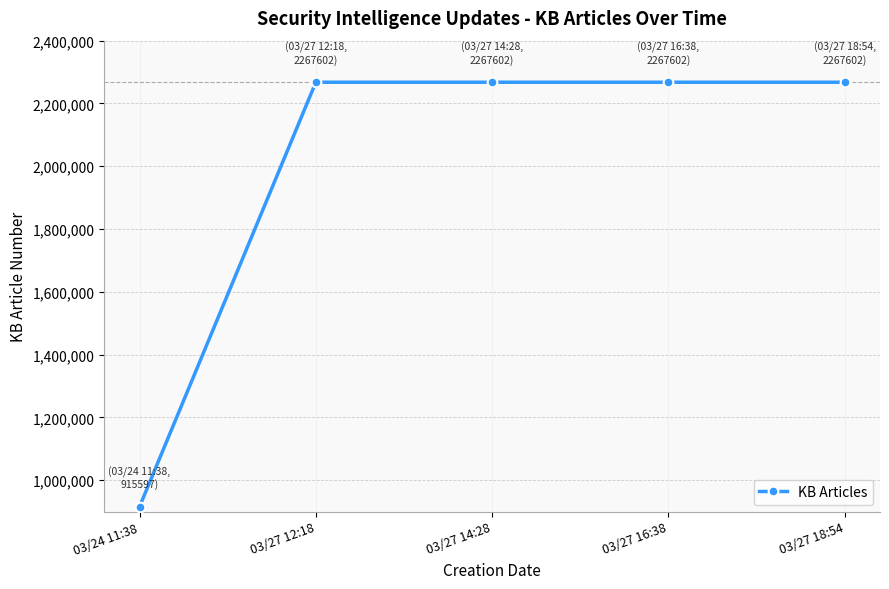

What is the label of the 2nd point from the left?

03/27 12:18